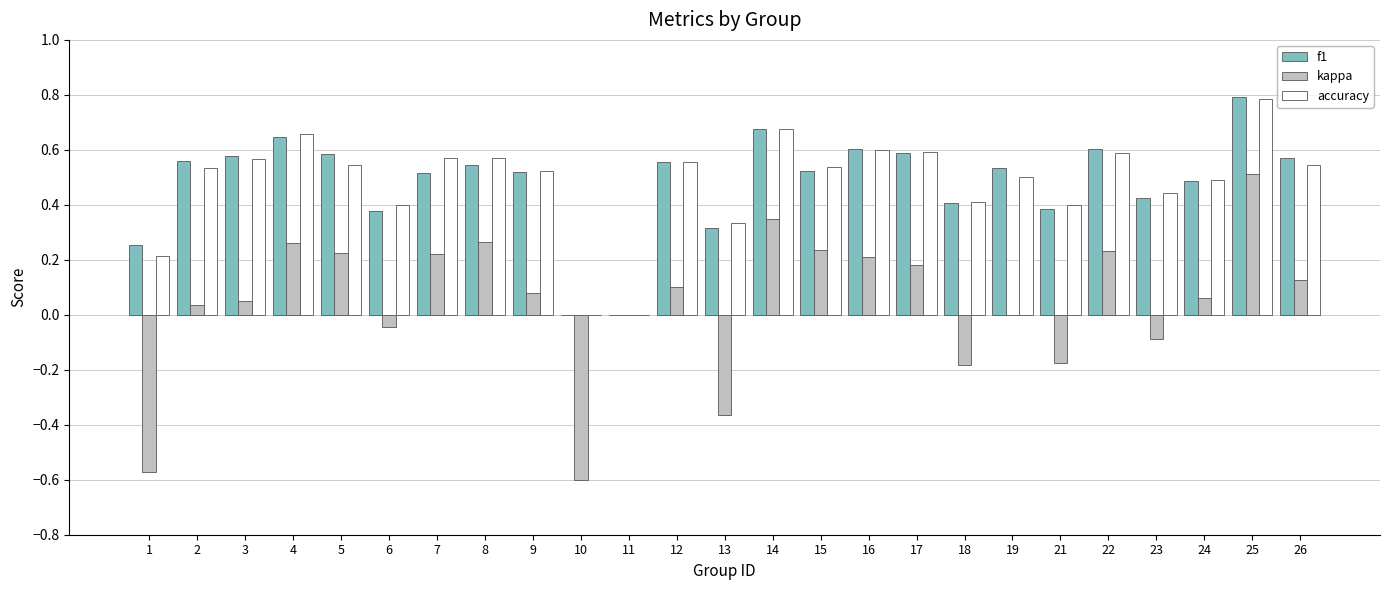

The accuracy series shows 0.5 at 26. True or false?

True